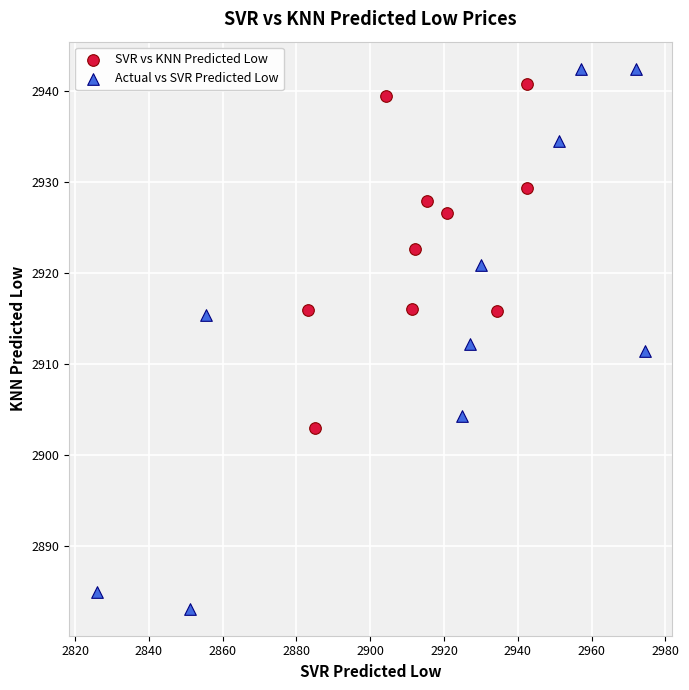

Which series has the largest Y range (max minus min)?

Actual vs SVR Predicted Low